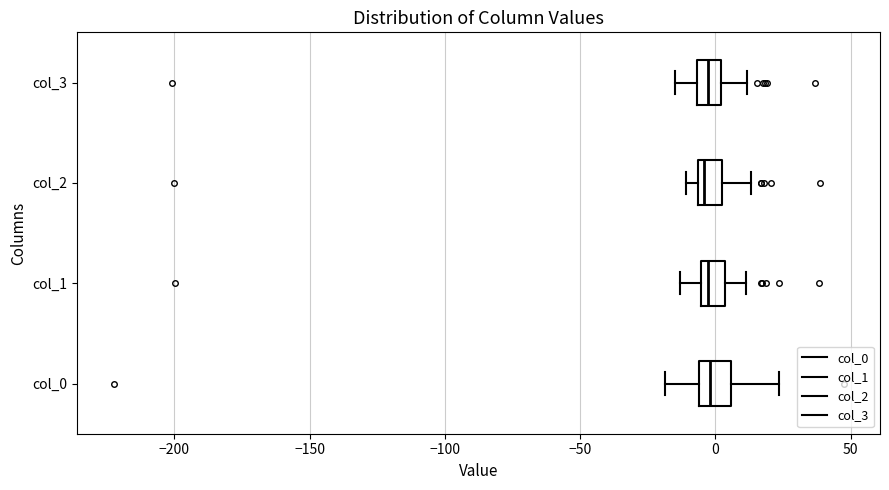

Where does the right whisker of the box for col_1 end on the x-axis? The values are not printed on the chart, so give them approximately, as read against the axis.

10